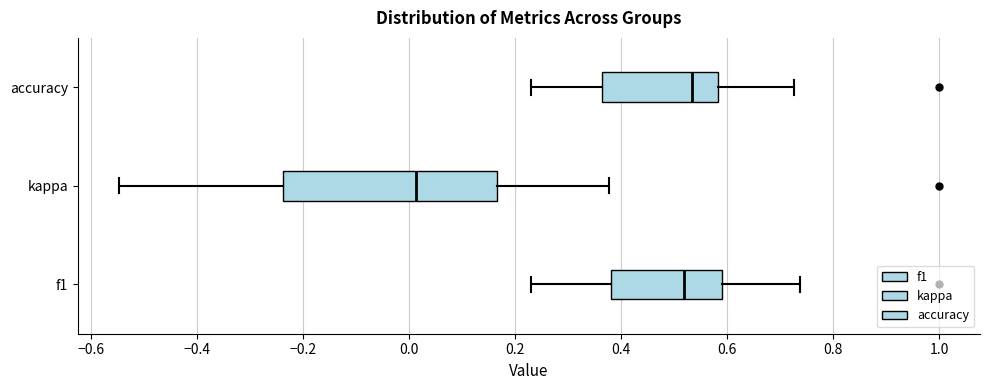

Reading bottom to top, read every box against the x-axis: the position of its median line, the range the box covers, and the ends of its whiskers. The values are not printed on the chart, so give them approximately, as read against the axis.

f1: median 0.52, box 0.38 to 0.60, whiskers 0.24 to 0.74
kappa: median 0.02, box -0.24 to 0.16, whiskers -0.54 to 0.38
accuracy: median 0.54, box 0.36 to 0.58, whiskers 0.24 to 0.72